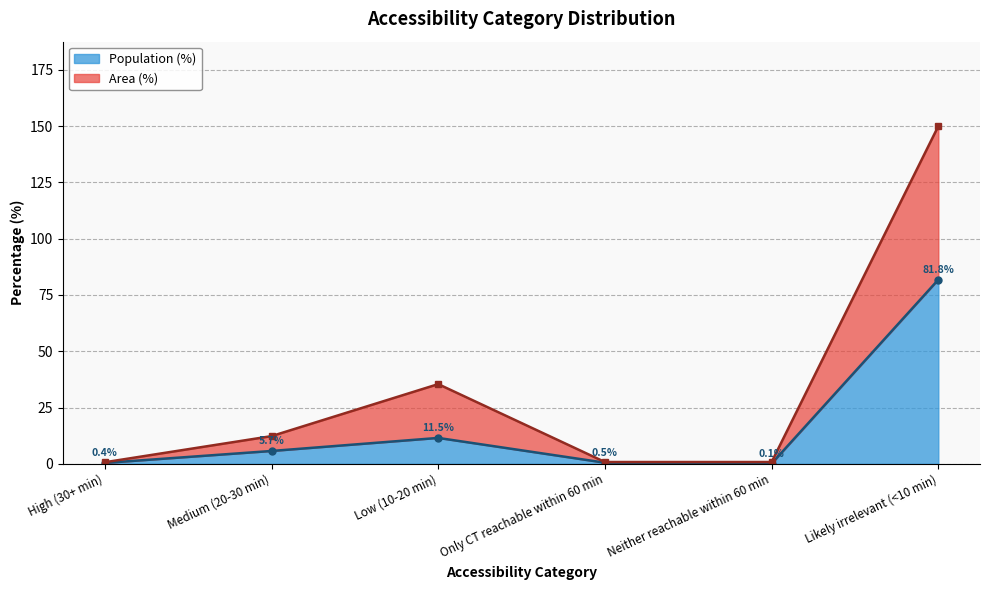

Does the chart have visible grid lines?

Yes